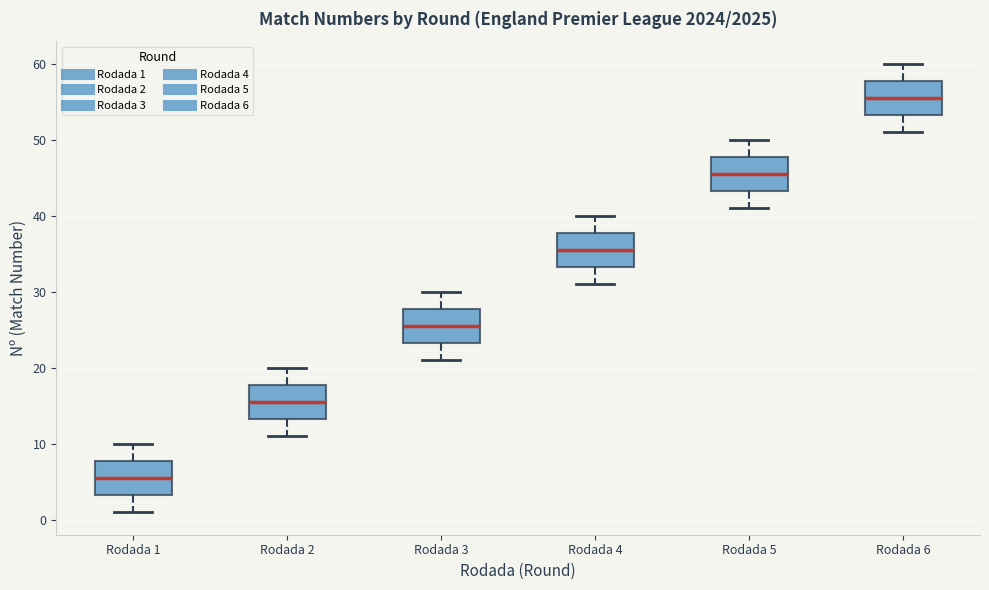

Reading left to right, read every box against the y-axis: the position of its median line, the range the box covers, and the ends of its whiskers. The values are not printed on the chart, so give them approximately, as read against the axis.

Rodada 1: median 6, box 3 to 8, whiskers 1 to 10
Rodada 2: median 16, box 13 to 18, whiskers 11 to 20
Rodada 3: median 26, box 23 to 28, whiskers 21 to 30
Rodada 4: median 36, box 33 to 38, whiskers 31 to 40
Rodada 5: median 46, box 43 to 48, whiskers 41 to 50
Rodada 6: median 56, box 53 to 58, whiskers 51 to 60